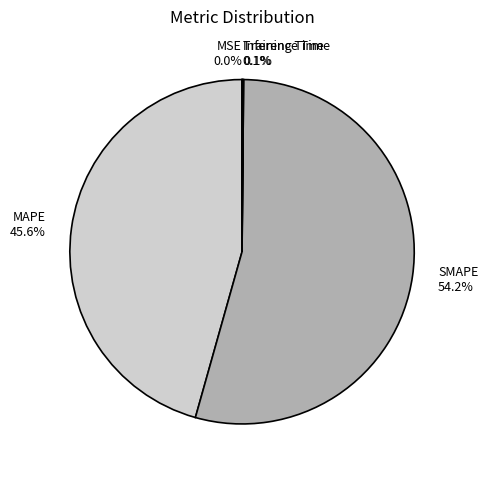

To the nearest percent, what percentage of the pie is SMAPE?

54%